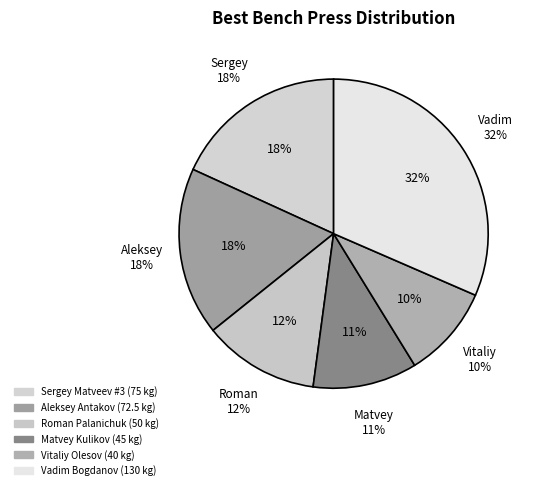

What is the smallest slice in the pie chart?

Vitaliy Olesov